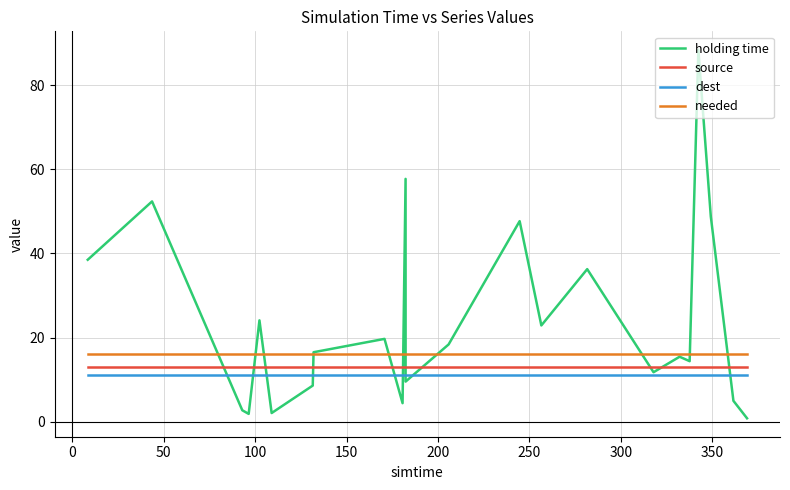

What is the maximum value for holding time?

88.4